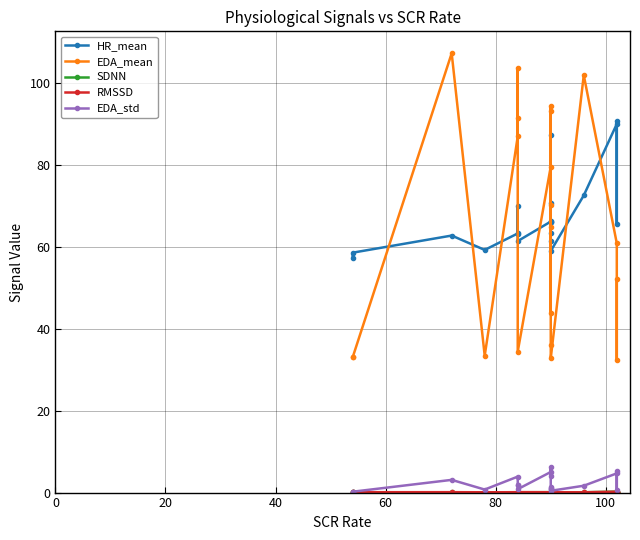

Which series has the widest spread of values?

EDA_mean